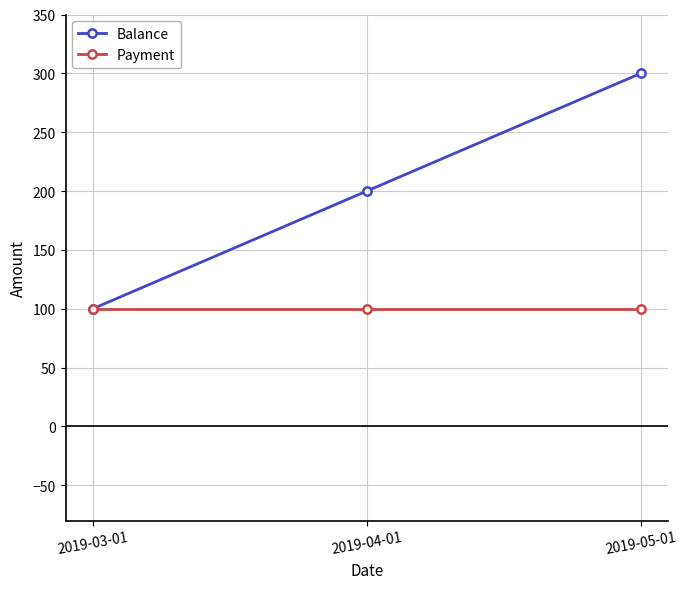

How many categories are shown in the chart?

3